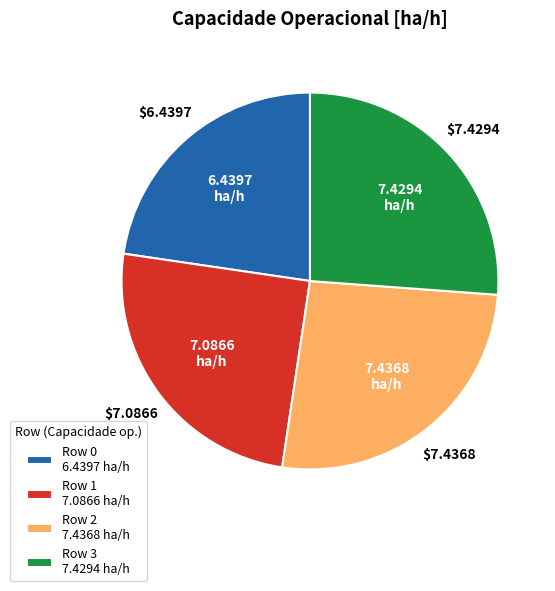

How many segments does this pie chart have?

4